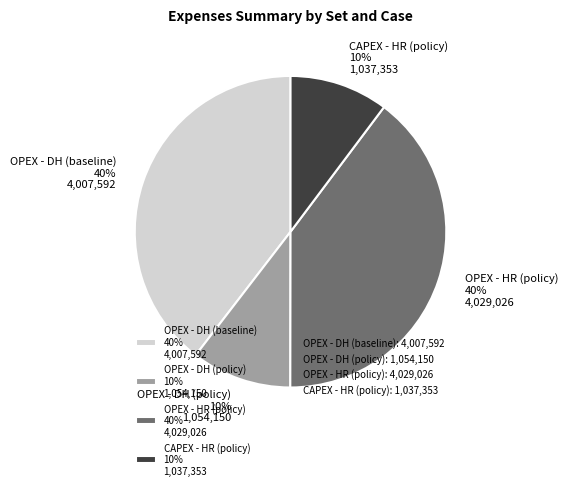

How many slices are in this pie chart?

4